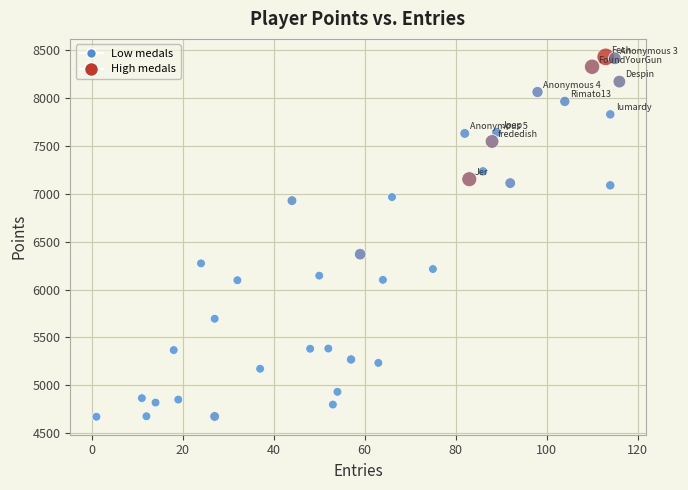

What is the range of X values (max minus min)?

115